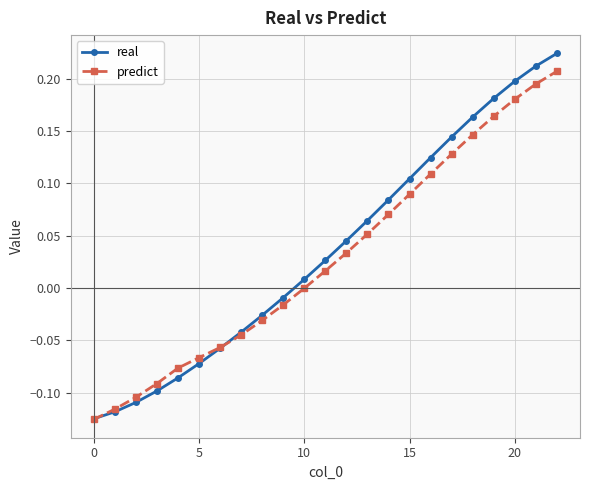

Which series has the largest range (max minus min)?

real